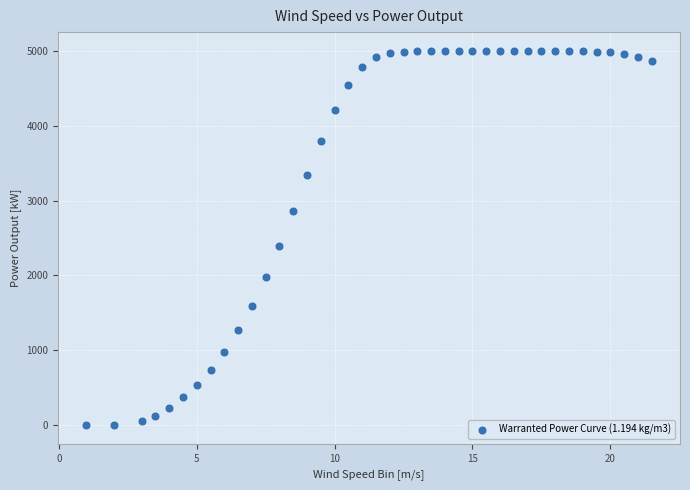

What Y value in the scatter plot is closest to 2500?

2398